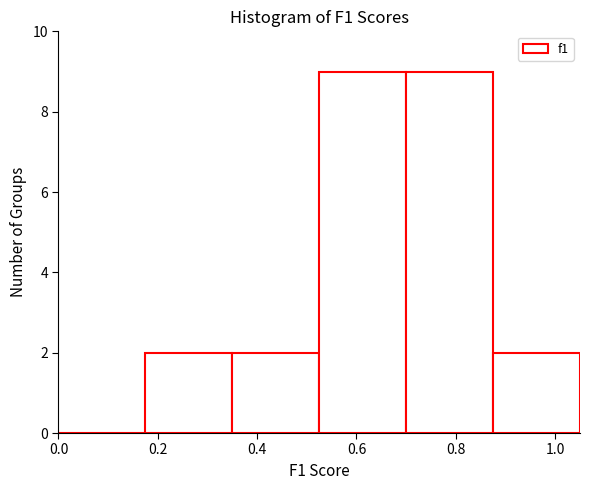

Reading left to right, transcribe this chart: for each bar, give the range it covers on the x-axis and its height. Neither the bar edges nor the heights are printed on the chart, so give them approximately, as read against the axes.

0.000 to 0.175: 0
0.175 to 0.350: 2
0.350 to 0.525: 2
0.525 to 0.700: 9
0.700 to 0.875: 9
0.875 to 1.050: 2